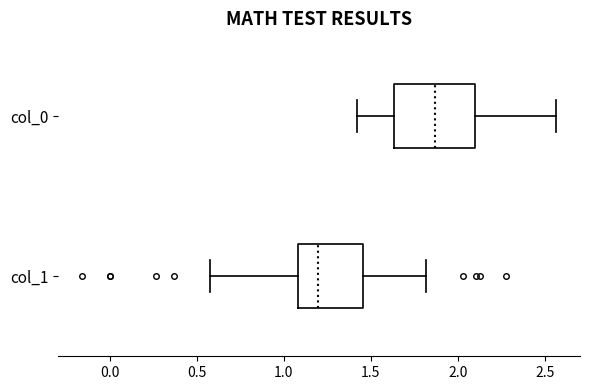

Reading bottom to top, read every box against the x-axis: the position of its median line, the range the box covers, and the ends of its whiskers. The values are not printed on the chart, so give them approximately, as read against the axis.

col_1: median 1.20, box 1.10 to 1.45, whiskers 0.55 to 1.80
col_0: median 1.85, box 1.65 to 2.10, whiskers 1.40 to 2.55